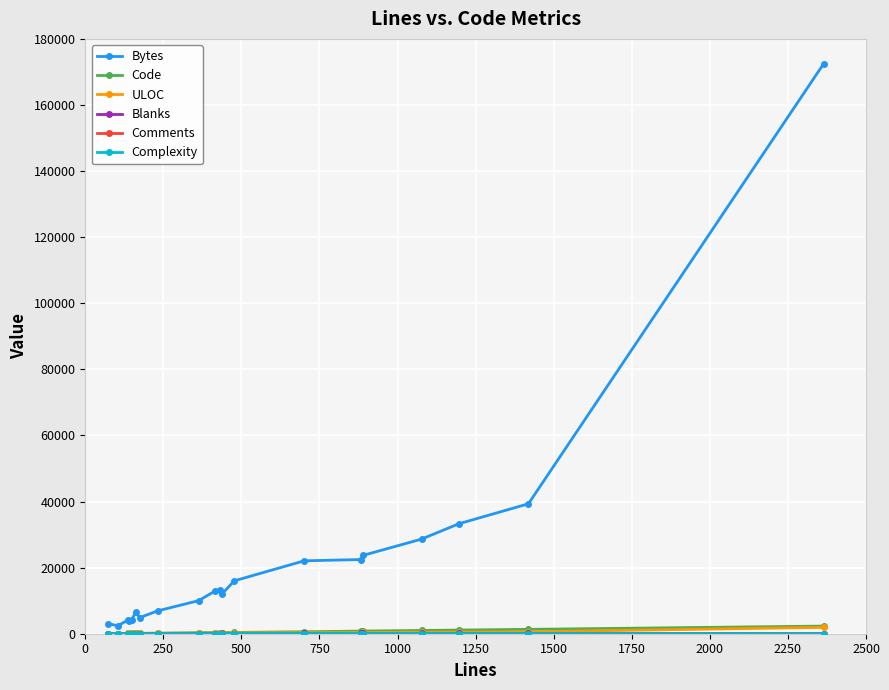

Which series has the largest range (max minus min)?

Bytes